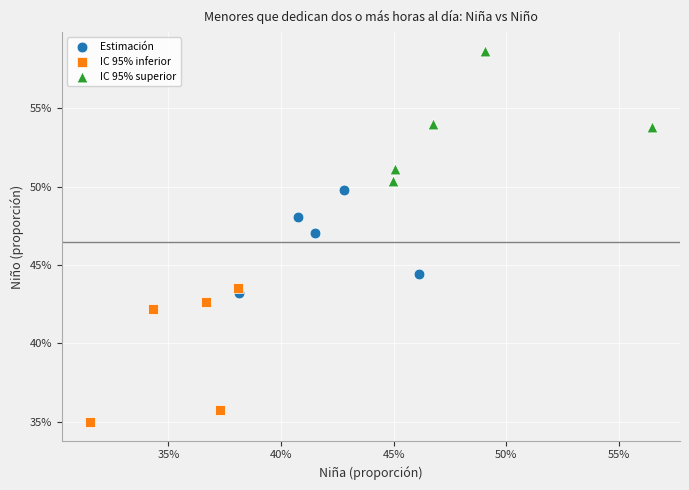

What are all the series names shown in the legend?

Estimación, IC 95% inferior, IC 95% superior